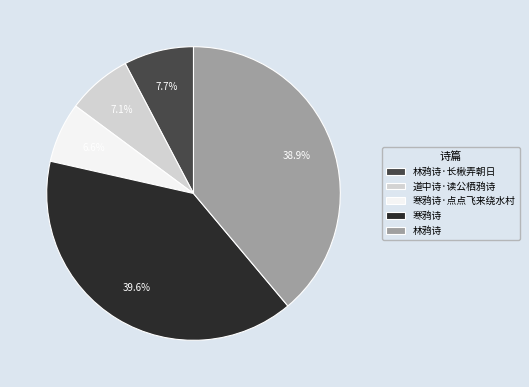

To the nearest percent, what is the average slice percentage?

20%